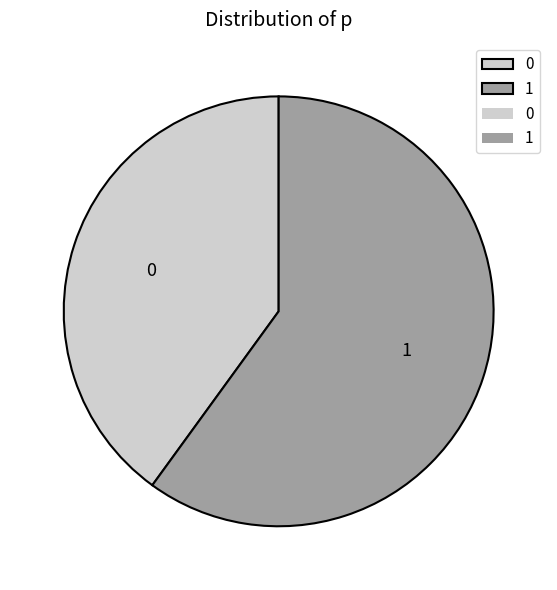

The 1 slice represents 60% of the pie. True or false?

True